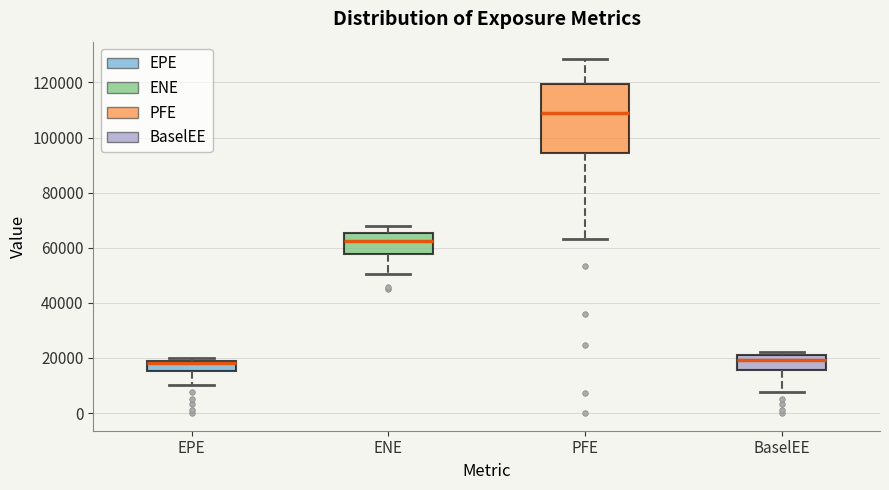

Which box is the tallest, from its lower edge to its upper edge?

PFE